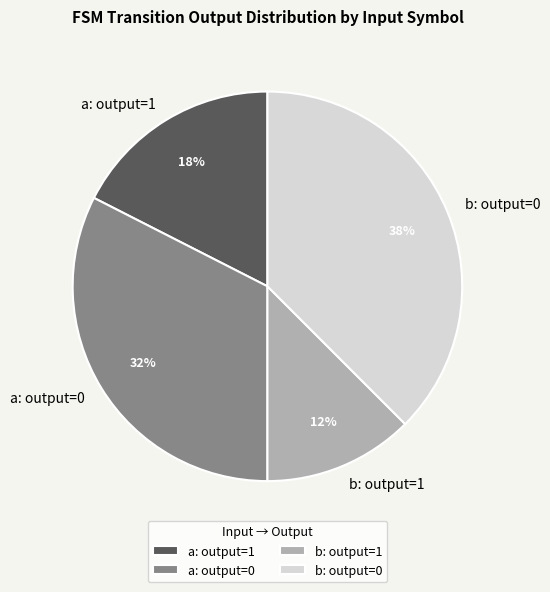

Is it true that a: output=1 is 18% of the pie?

True